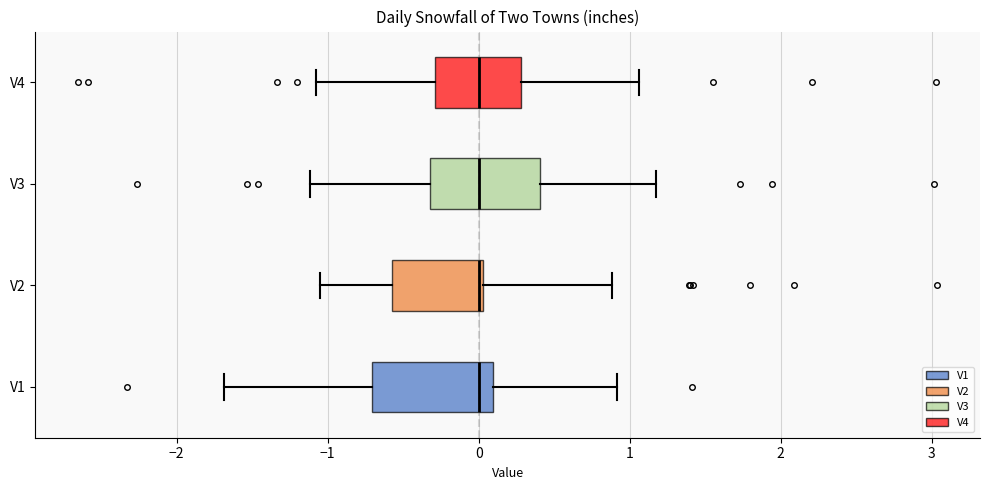

Where is the left edge of the box for V1 on the x-axis? The values are not printed on the chart, so give them approximately, as read against the axis.

-0.7